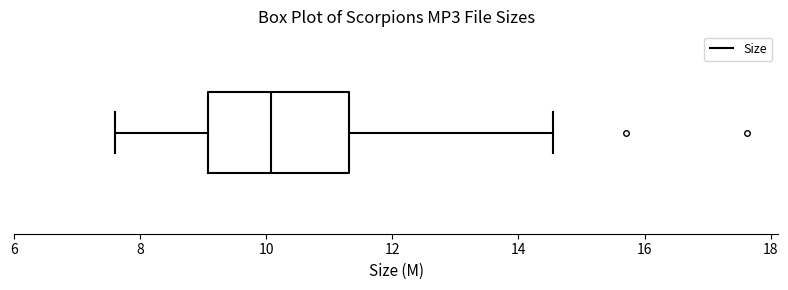

Read this box plot against the x-axis: the position of the median line, the range covered by the box, and the ends of both whiskers. The values are not printed on the chart, so give them approximately, as read against the axis.

median 10.0, box 9.0 to 11.4, whiskers 7.6 to 14.6